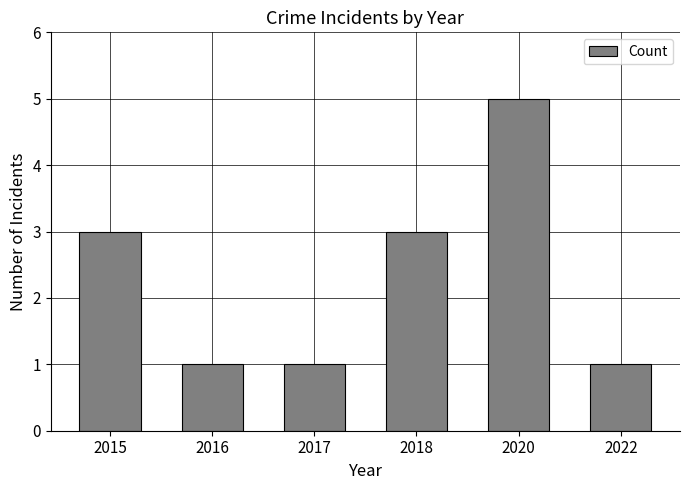

What is the sum of the values at 2017 and 2018?

4